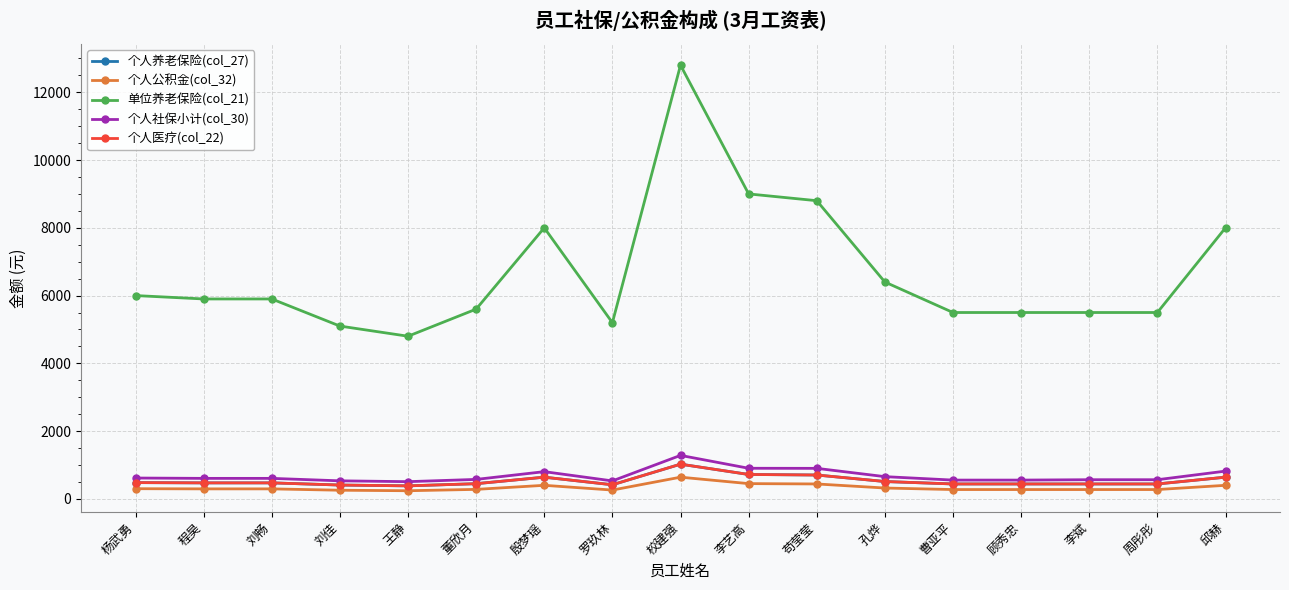

What is the sum of the 单位养老保险(col_21) values at 曹亚平 and 校建强?

18300.0